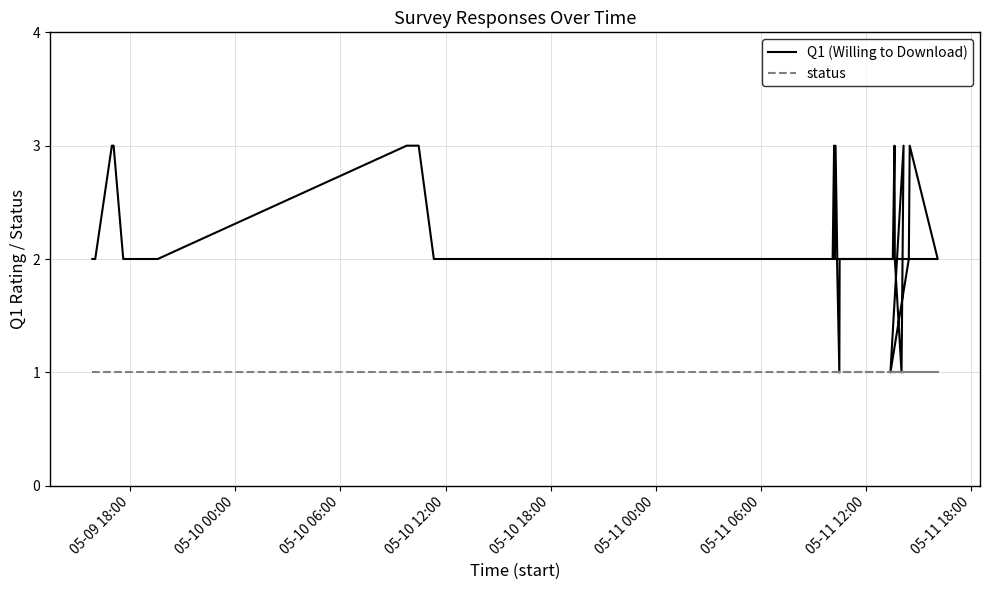

How many data points does each series have?

35